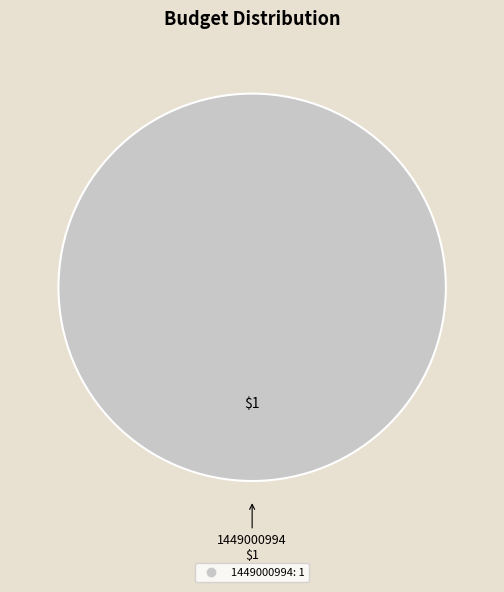

Is there a majority slice in this chart?

Yes